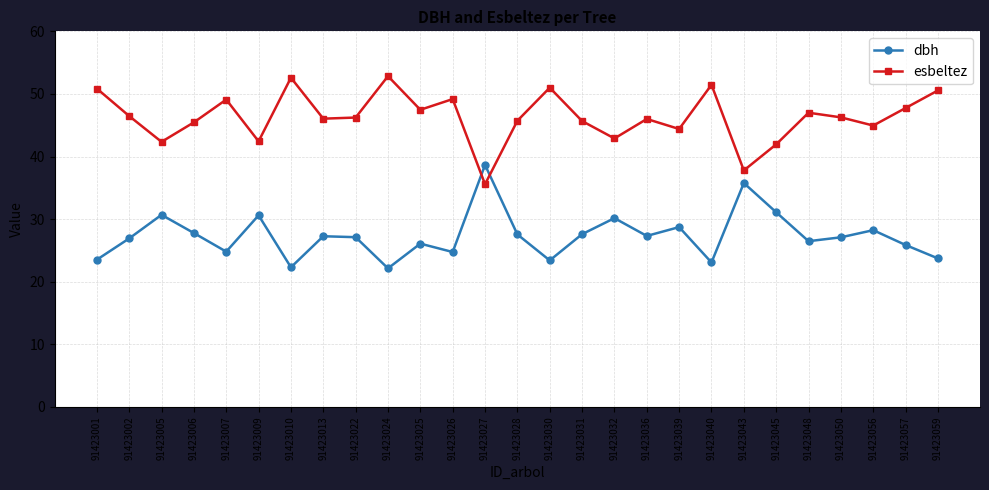

What is the difference between the highest and lowest values at 91423022?

19.1